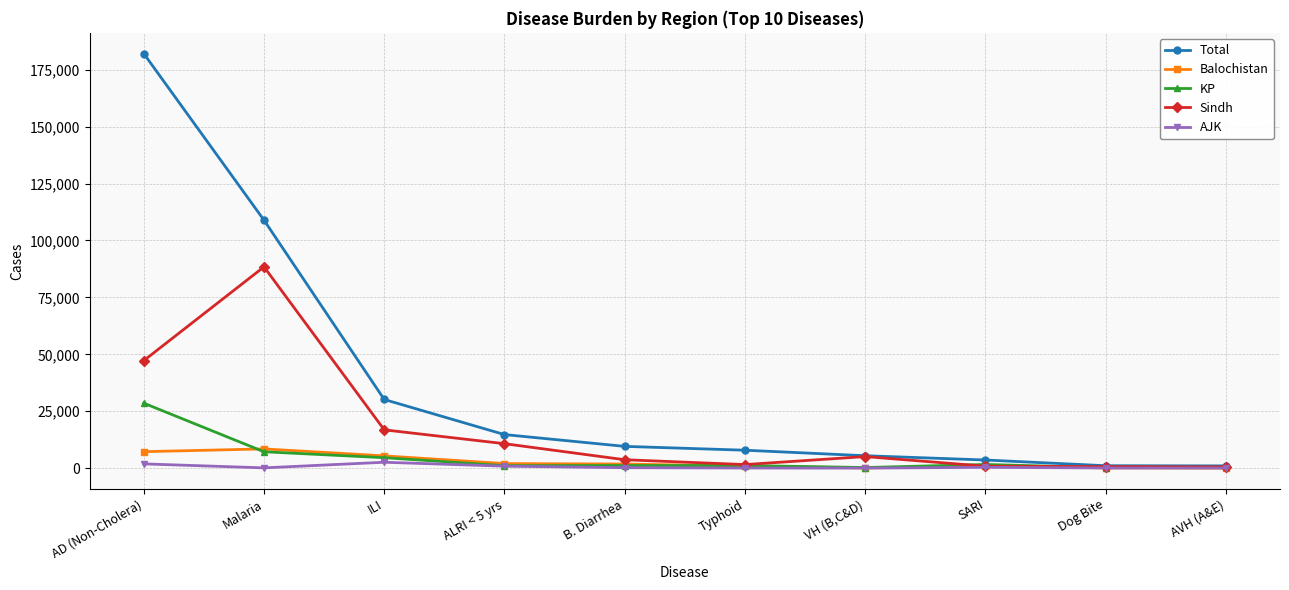

What is the greatest value displayed?

182112